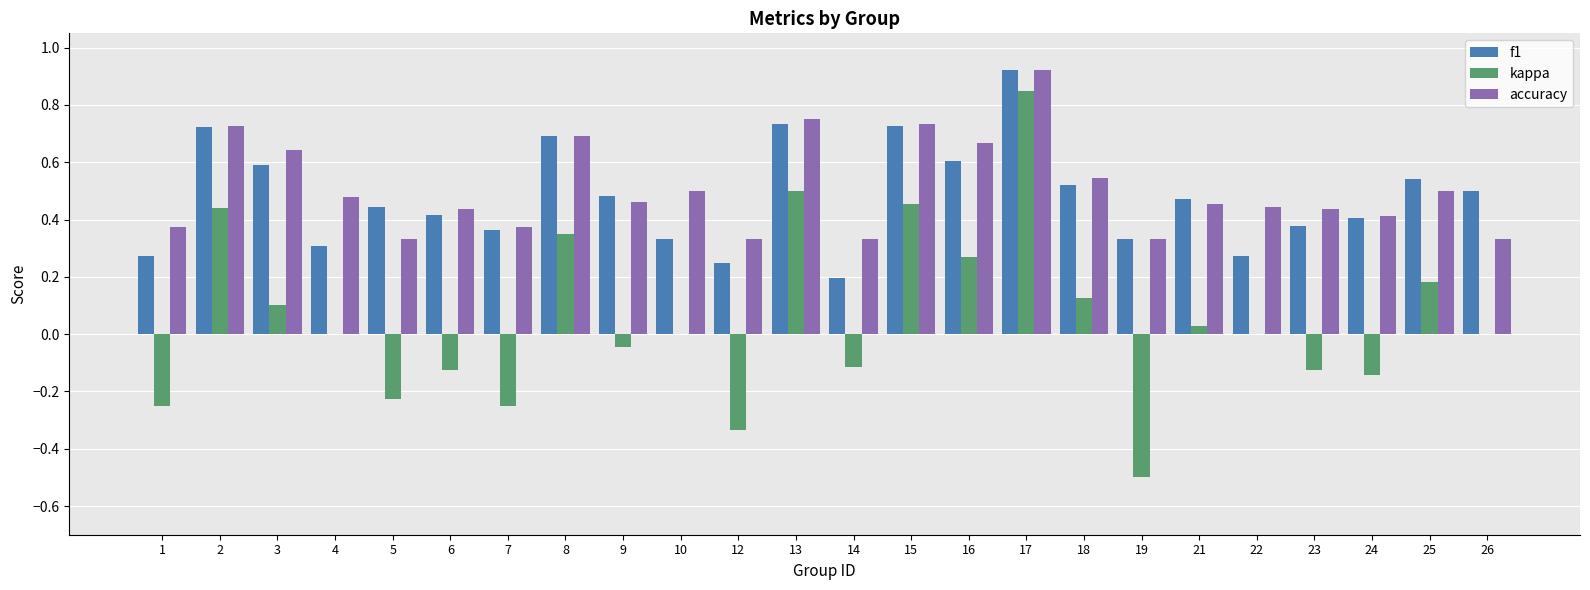

Which series changed the most between 14 and 23?

f1